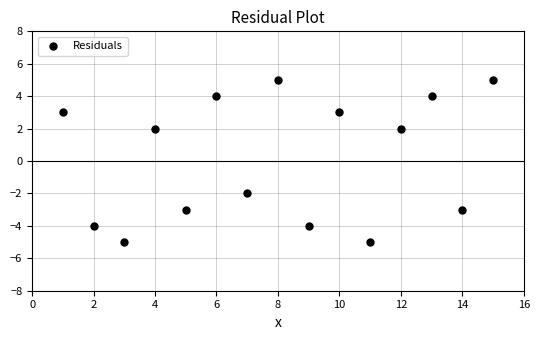

What is the range of Y values (max minus min)?

10